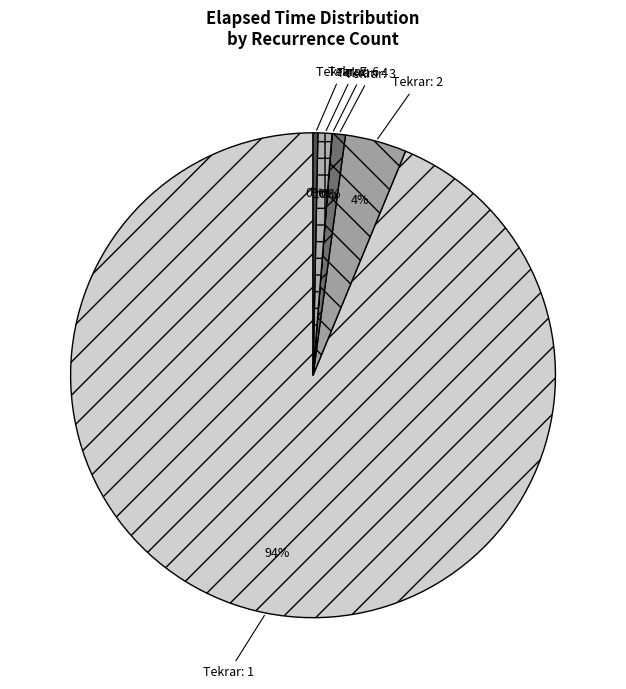

Is there any slice that represents more than half of the pie?

Yes